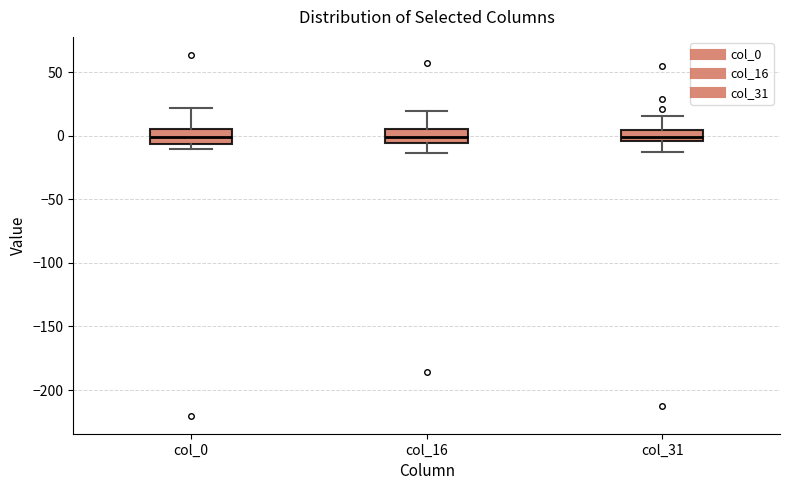

Reading left to right, transcribe this box plot: for each box, give where its median line is, the range the box spans, and where its two whiskers end, as read against the y-axis. The values are not printed on the chart, so give them approximately, as read against the axis.

col_0: median 0, box -5 to 5, whiskers -10 to 20
col_16: median 0, box -5 to 5, whiskers -15 to 20
col_31: median 0, box -5 to 5, whiskers -15 to 15